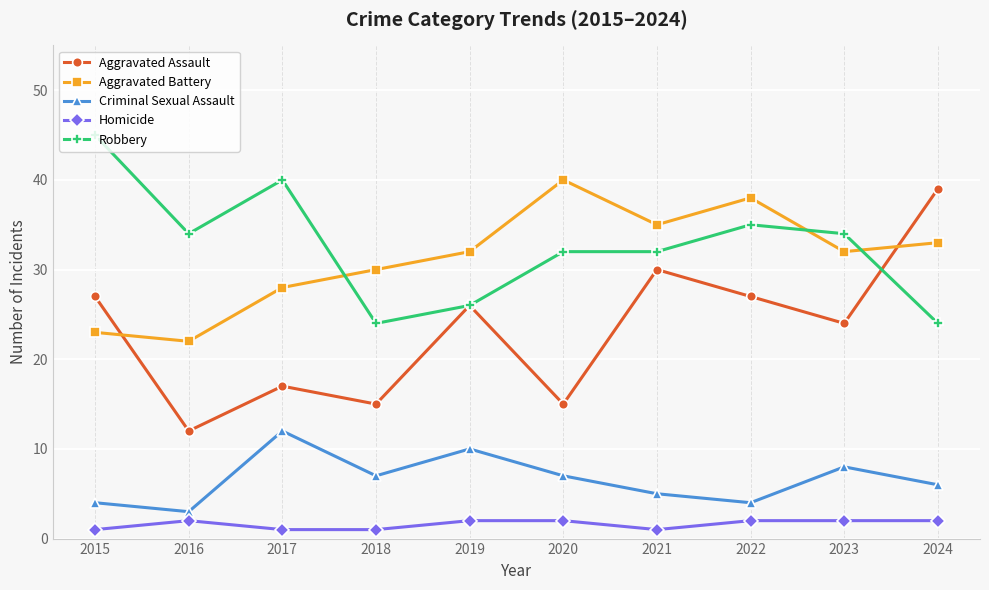

What is the smallest value displayed?

1